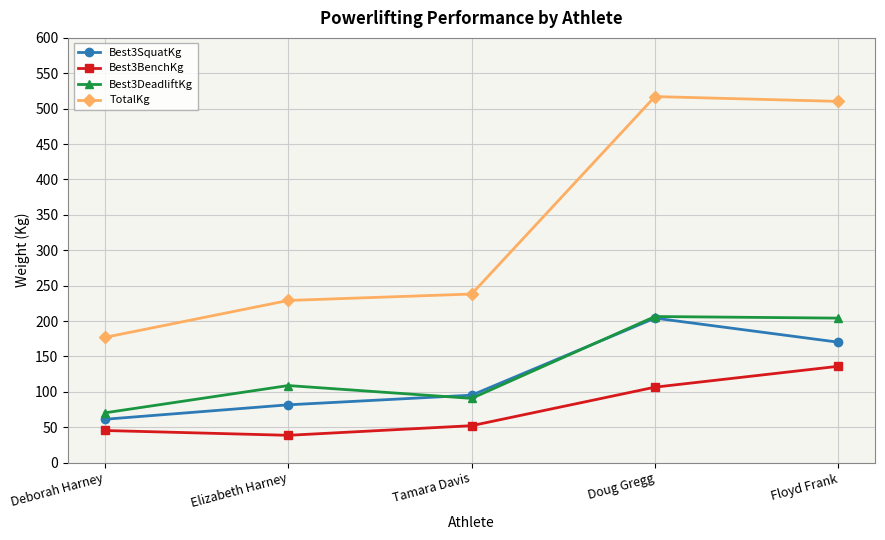

Where does the Best3SquatKg series first go above 95?

Tamara Davis